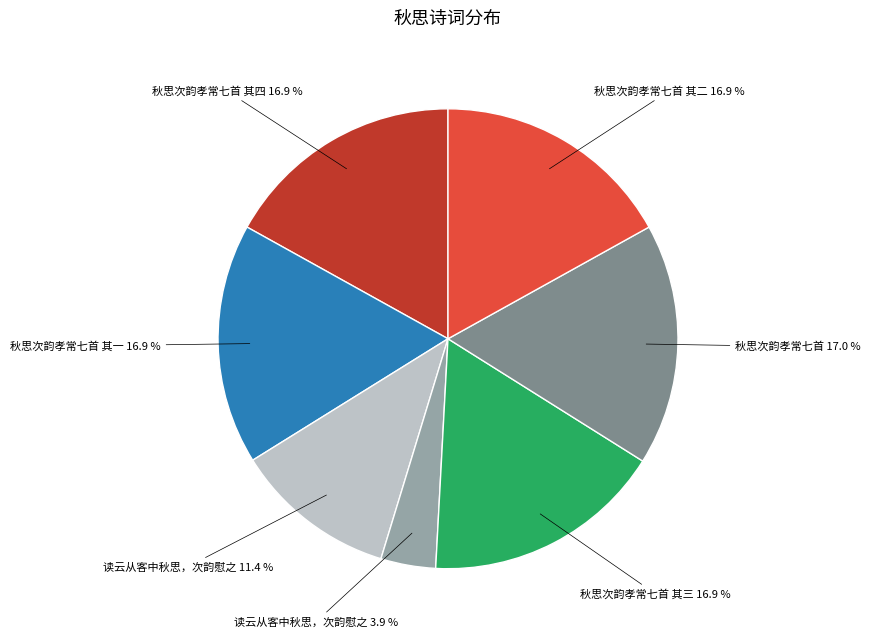

Is there any slice that represents more than half of the pie?

No